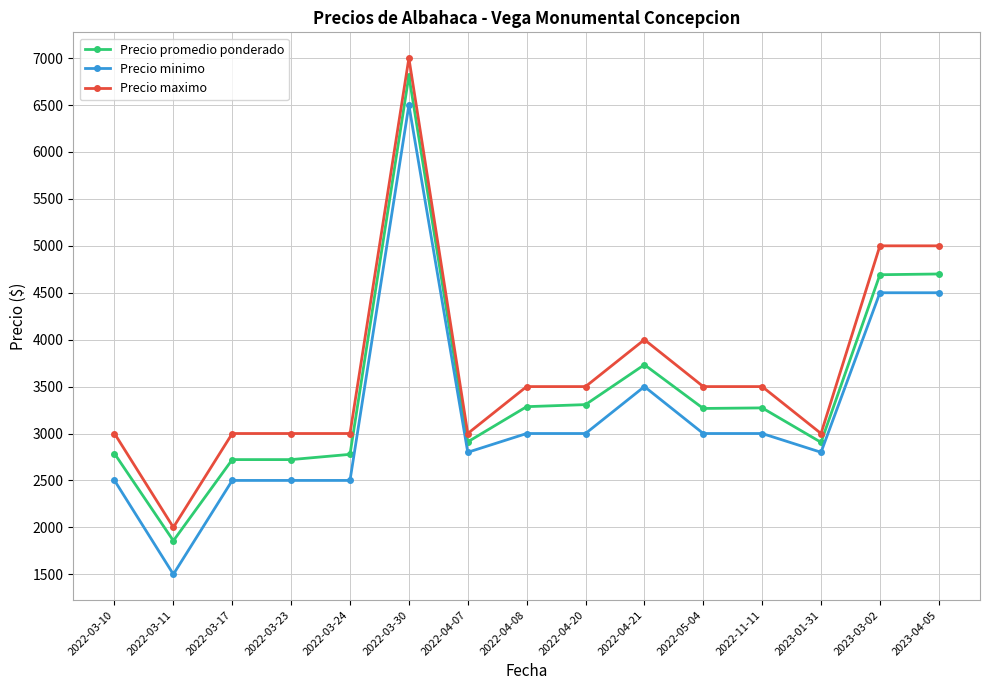

What is the total value across all series at 2023-03-02?

14192